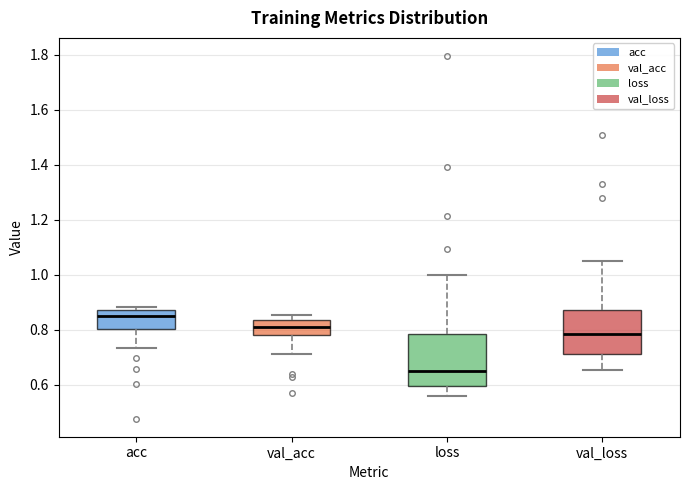

Which box is the tallest, from its lower edge to its upper edge?

loss